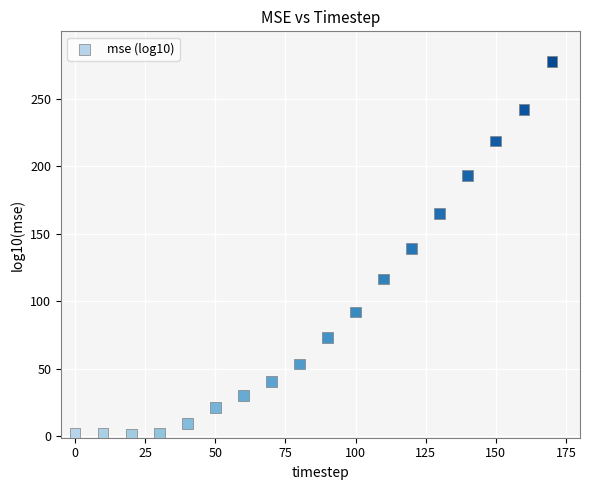

What is the range of X values (max minus min)?

170.0